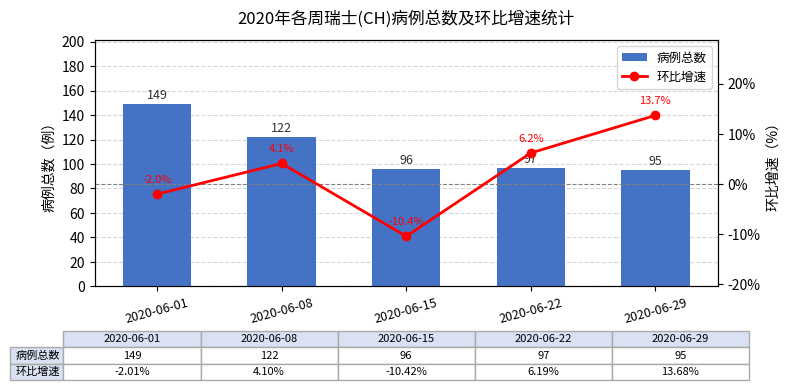

Reading right to left, transcribe all the data shown in this chart.

病例总数: 2020-06-29=95.0	2020-06-22=97.0	2020-06-15=96.0	2020-06-08=122.0	2020-06-01=149.0
环比增速: 2020-06-29=13.7	2020-06-22=6.2	2020-06-15=-10.4	2020-06-08=4.1	2020-06-01=-2.0